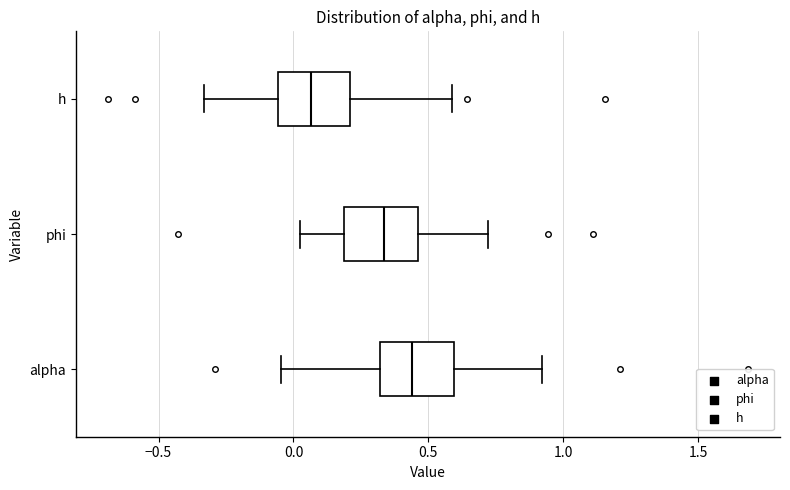

Reading bottom to top, read every box against the x-axis: the position of its median line, the range the box covers, and the ends of its whiskers. The values are not printed on the chart, so give them approximately, as read against the axis.

alpha: median 0.45, box 0.30 to 0.60, whiskers -0.05 to 0.90
phi: median 0.35, box 0.20 to 0.45, whiskers 0.00 to 0.70
h: median 0.05, box -0.05 to 0.20, whiskers -0.35 to 0.60